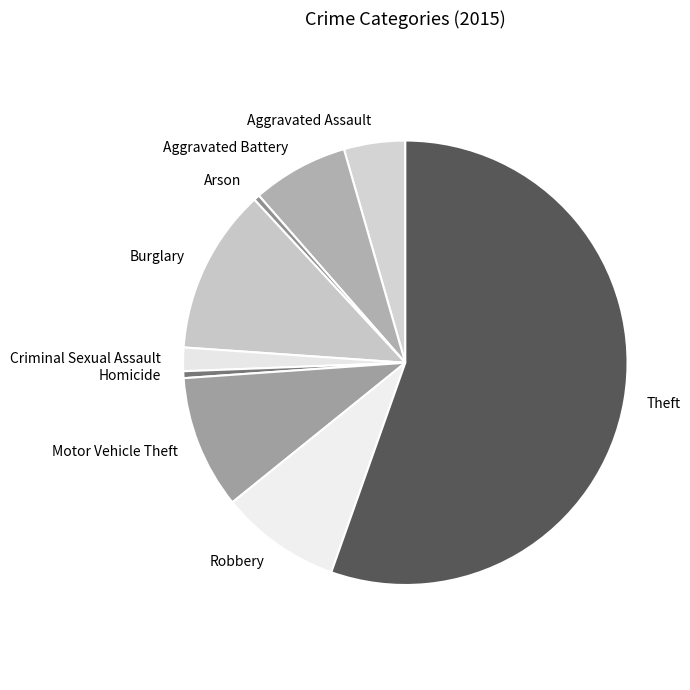

Which has a higher value, Robbery or Burglary?

Burglary